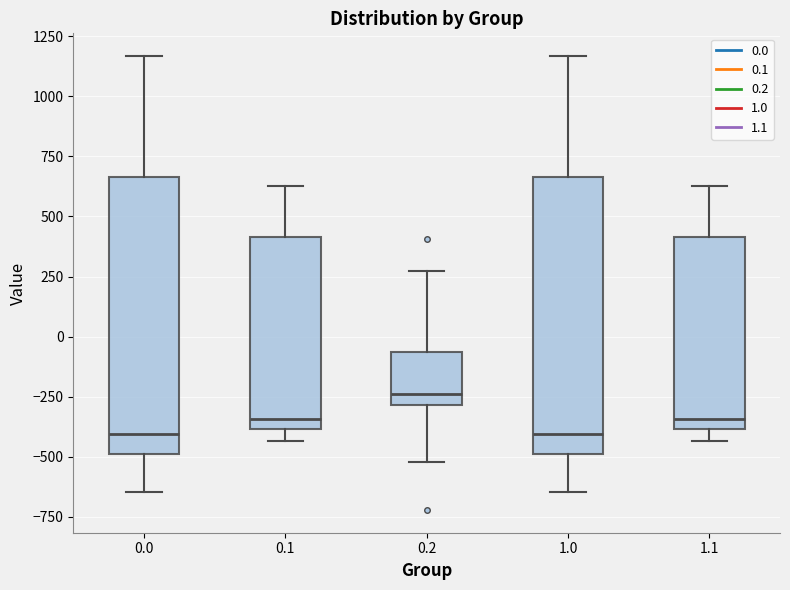

Which box has the highest median line?

0.2